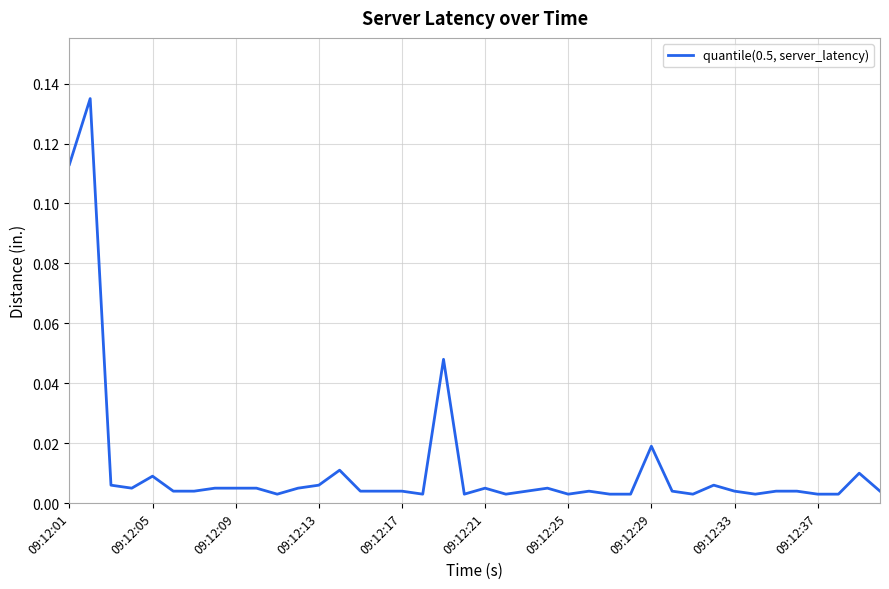

Does the chart have visible grid lines?

Yes